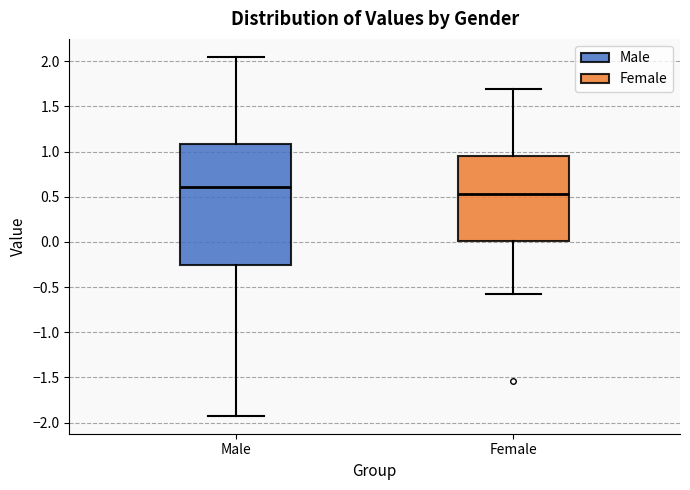

Reading left to right, transcribe this box plot: for each box, give where its median line is, the range the box spans, and where its two whiskers end, as read against the y-axis. The values are not printed on the chart, so give them approximately, as read against the axis.

Male: median 0.60, box -0.25 to 1.10, whiskers -1.90 to 2.05
Female: median 0.55, box 0.00 to 0.95, whiskers -0.60 to 1.70